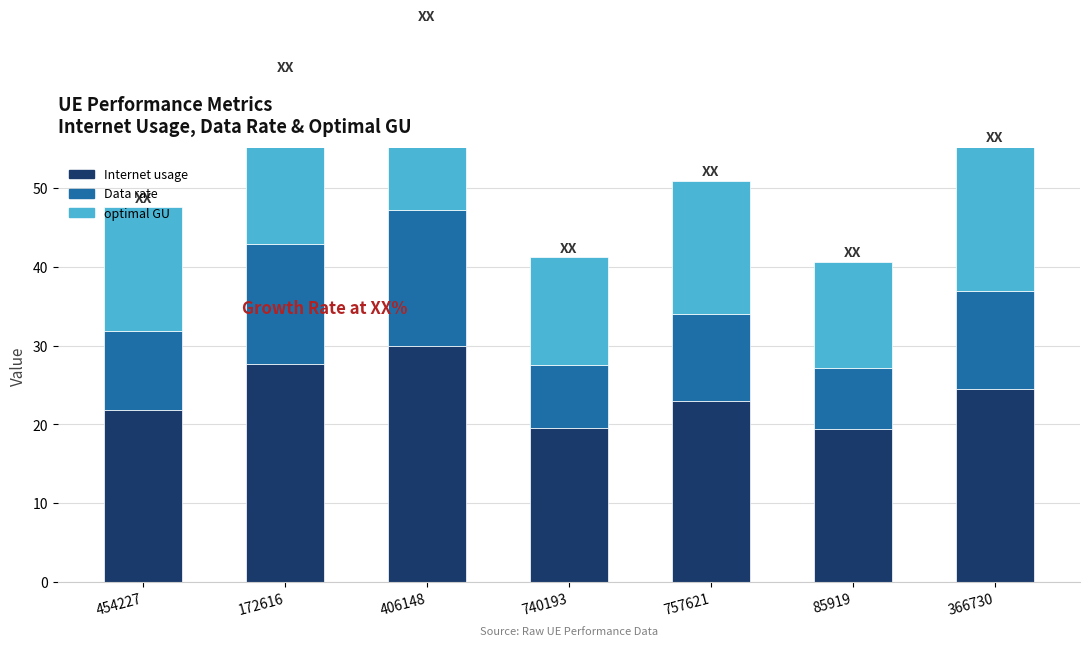

How many data points in Internet usage are above 22?

4